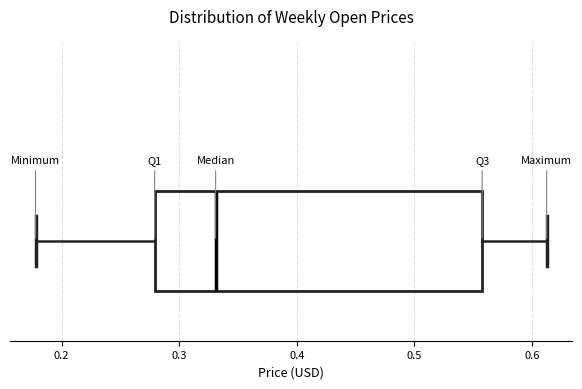

Read this box plot against the x-axis: the position of the median line, the range covered by the box, and the ends of both whiskers. The values are not printed on the chart, so give them approximately, as read against the axis.

median 0.33, box 0.28 to 0.56, whiskers 0.18 to 0.61